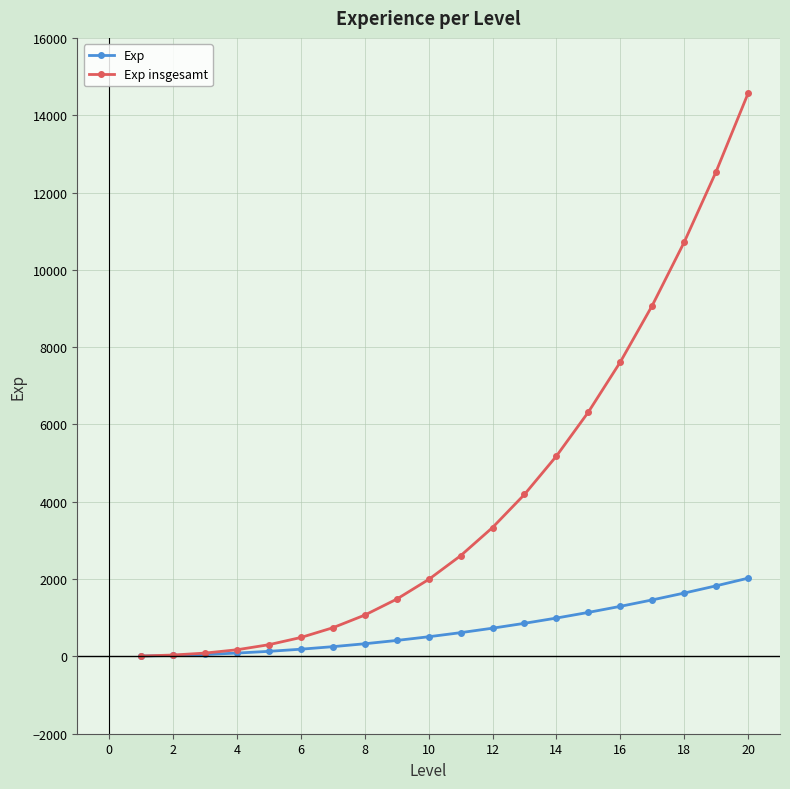

Which series has the largest range (max minus min)?

Exp insgesamt